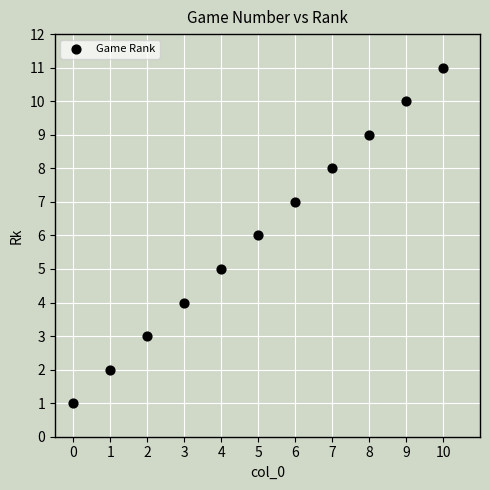

What is the average Y value?

6